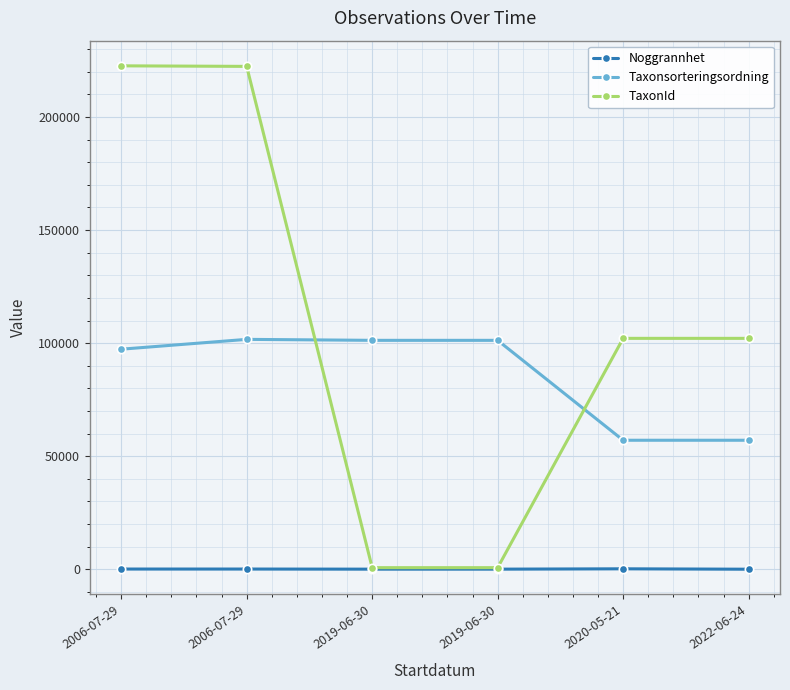

At 2019-06-30, list the series in order from largest to smallest.

Taxonsorteringsordning, TaxonId, Noggrannhet